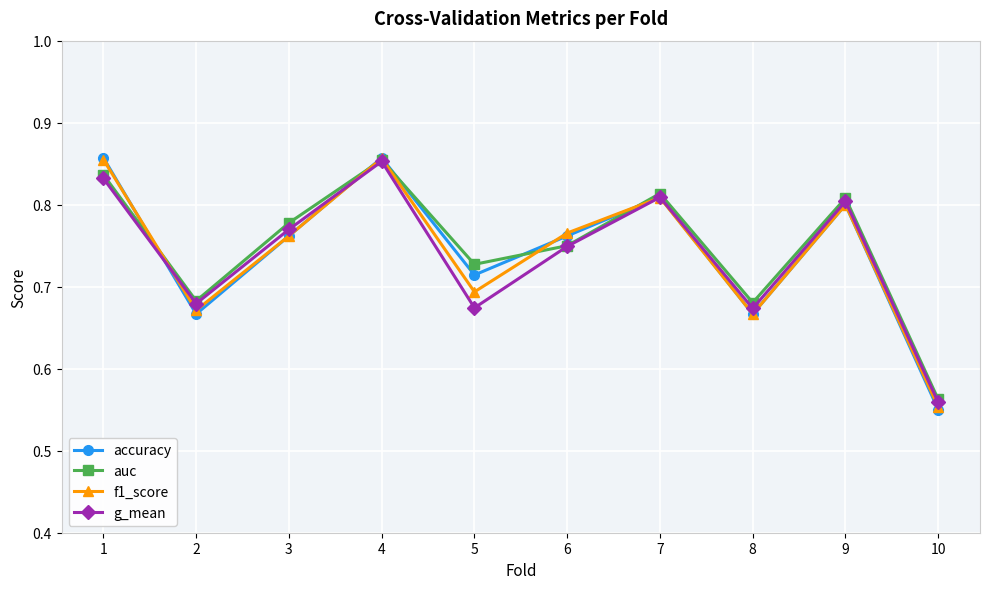

What is the total value across all series at 6?

3.0